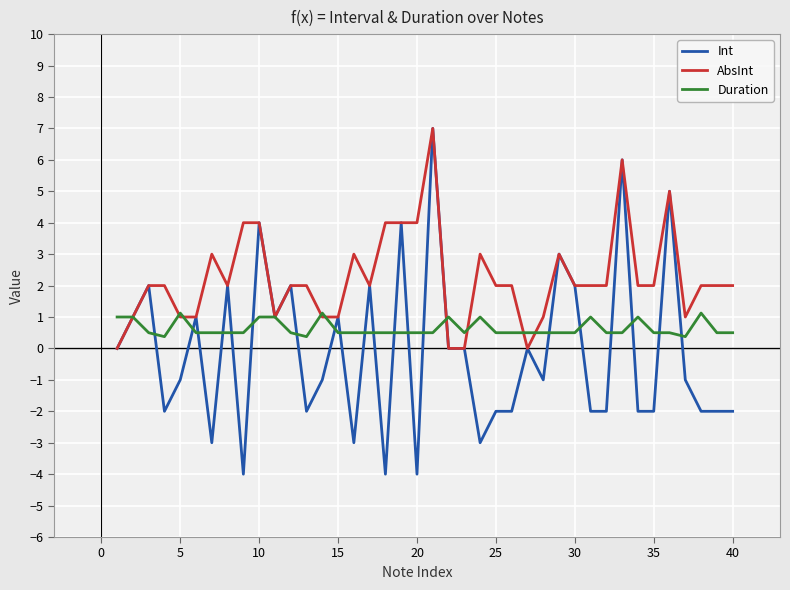

What is the maximum value shown in the chart?

7.0